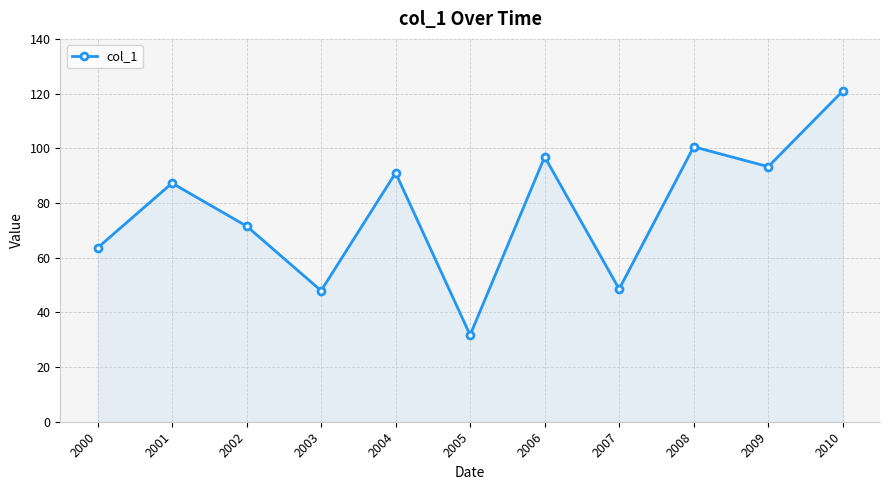

What is the value of the 1st point from the left?

63.6